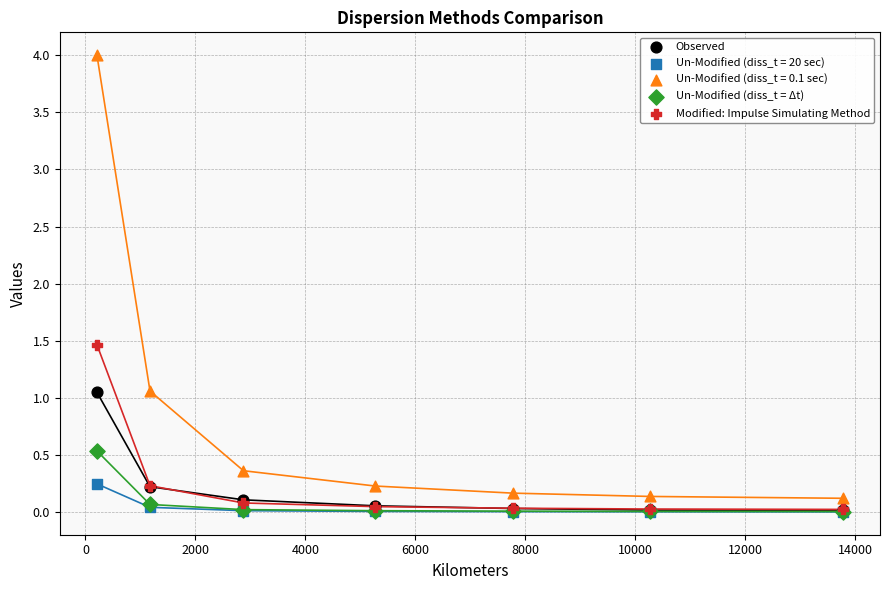

Across all series, what Y value is closest to 2?

1.5